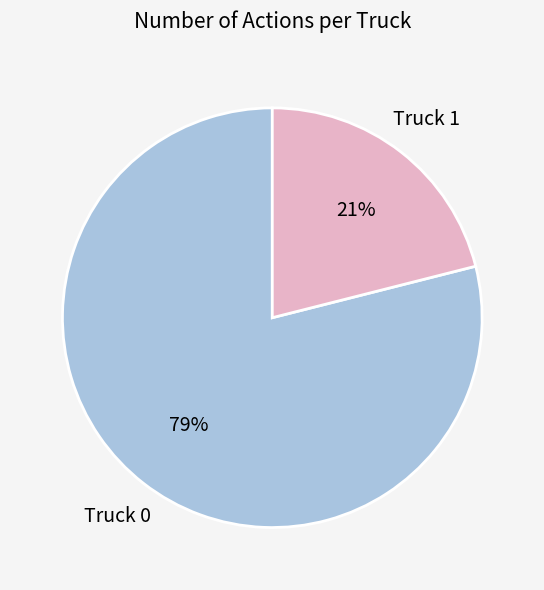

Which has a higher value, Truck 0 or Truck 1?

Truck 0